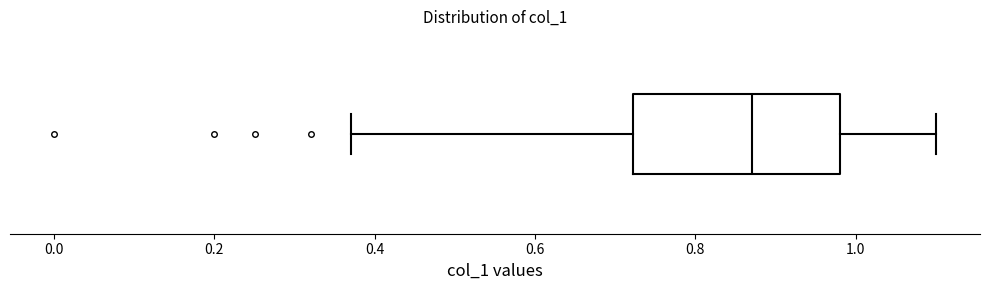

Where does the right whisker of the box end on the x-axis? The values are not printed on the chart, so give them approximately, as read against the axis.

1.10